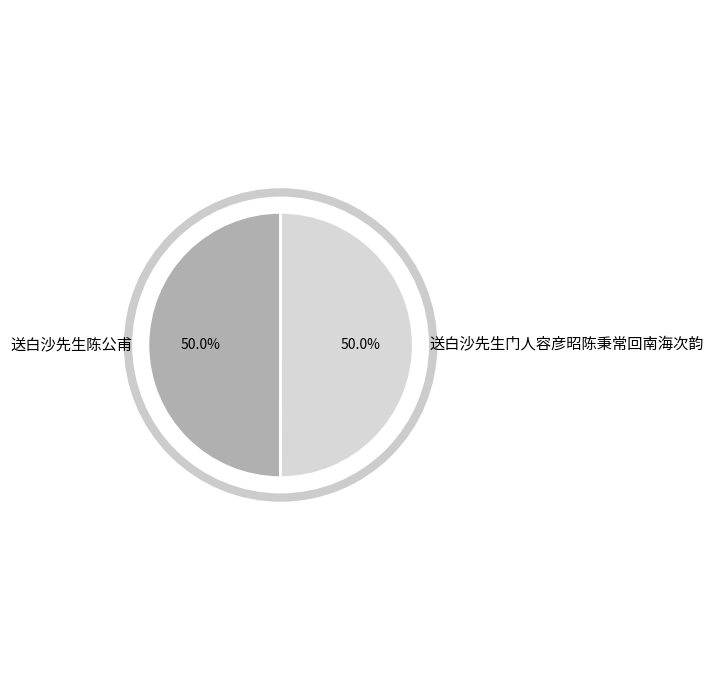

Approximately how many times larger is the value at 送白沙先生门人容彦昭陈秉常回南海次韵 compared to 送白沙先生陈公甫?

1.0